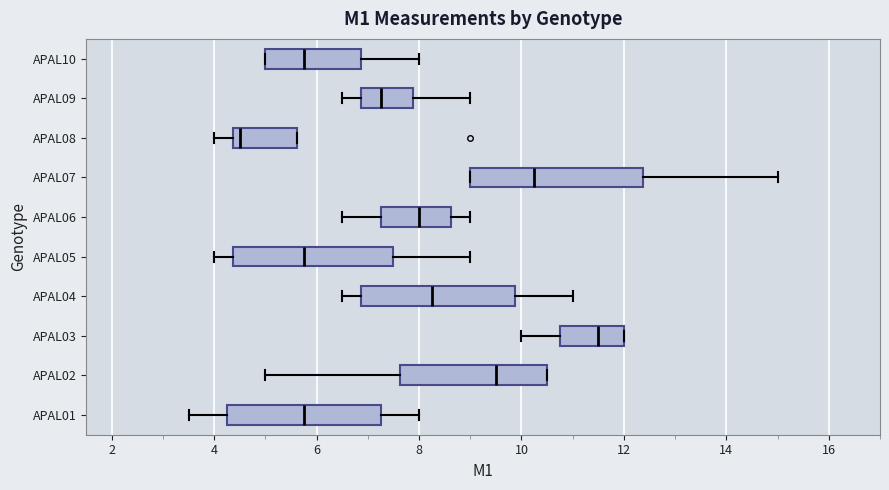

Where is the right edge of the box for APAL04 on the x-axis? The values are not printed on the chart, so give them approximately, as read against the axis.

9.8